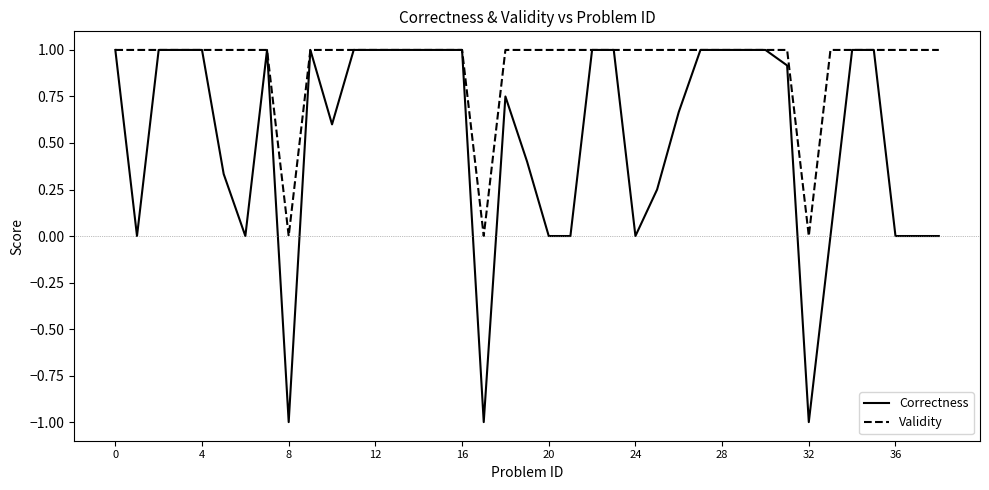

Which series has the largest range (max minus min)?

Correctness